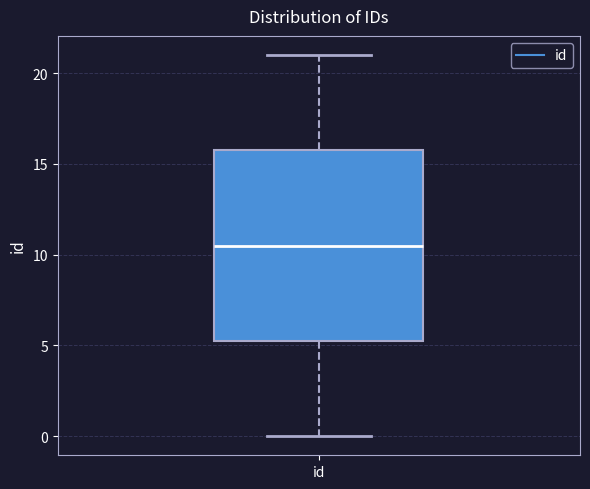

Where does the upper whisker of the box for id end on the y-axis? The values are not printed on the chart, so give them approximately, as read against the axis.

21.0